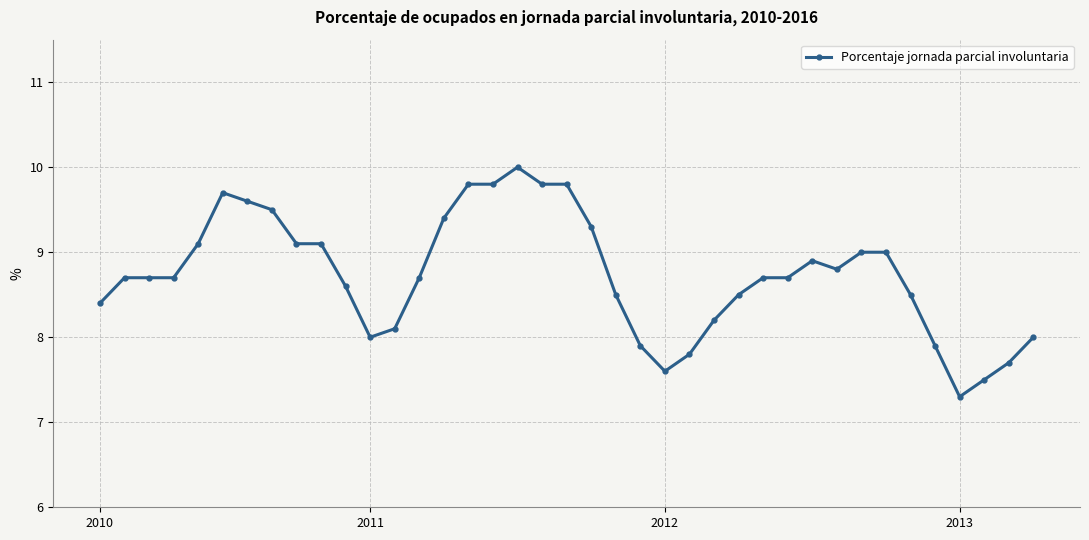

What is the difference between the maximum and minimum values?

2.7